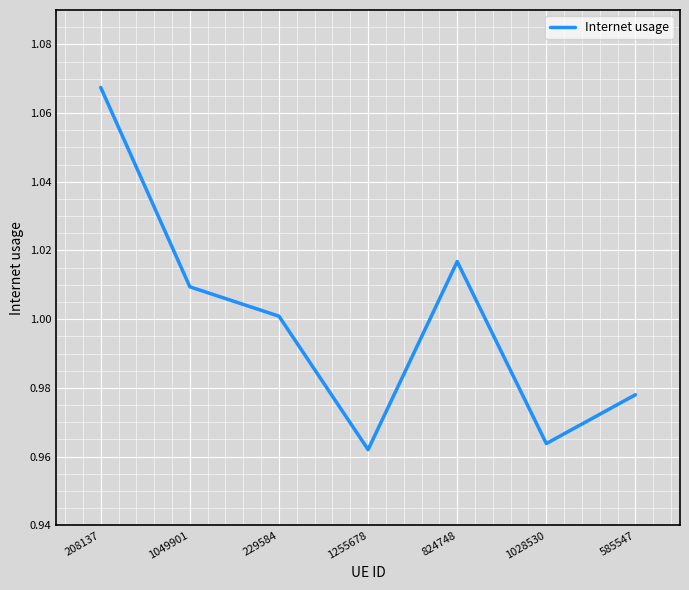

Is this an area chart (filled region under the line)?

No